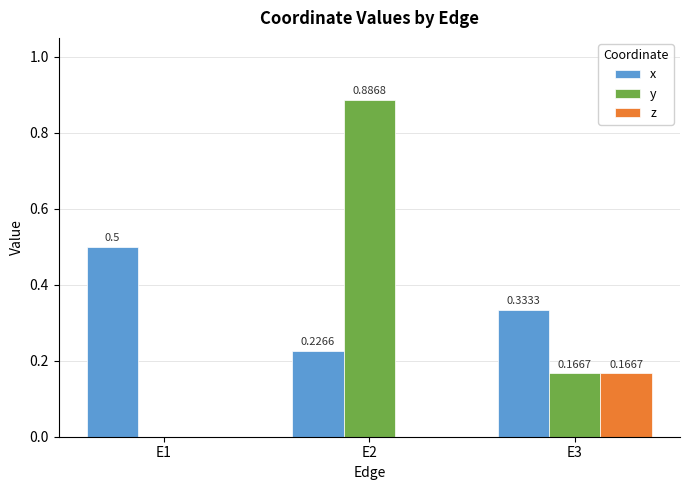

What is the sum of all y values?

1.1